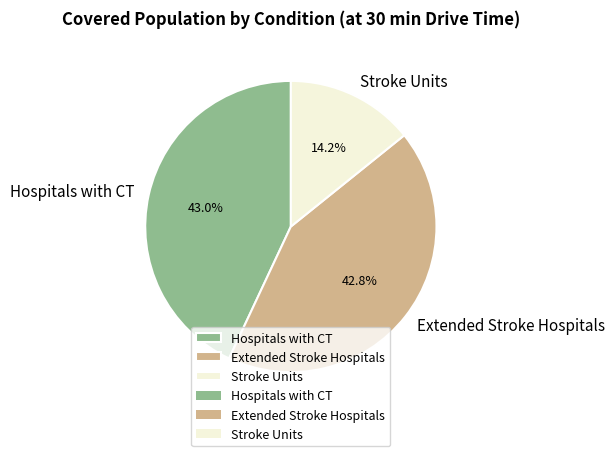

Between Stroke Units and Extended Stroke Hospitals, which is larger?

Extended Stroke Hospitals